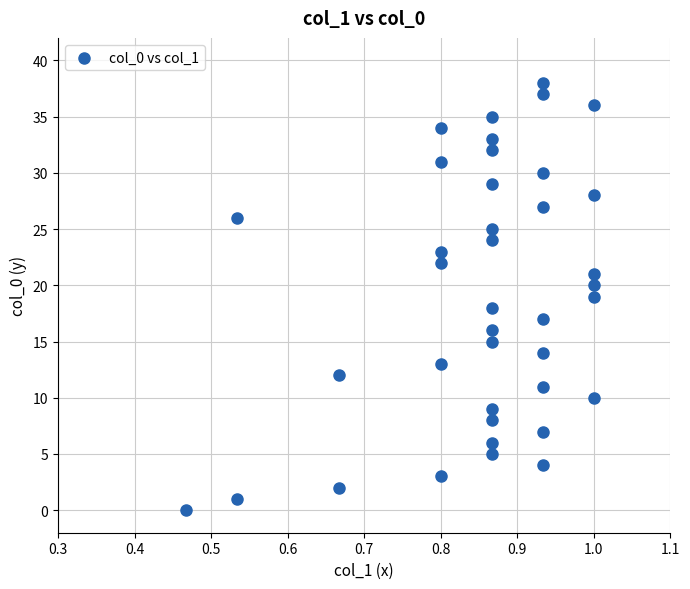

What is the range of Y values (max minus min)?

38